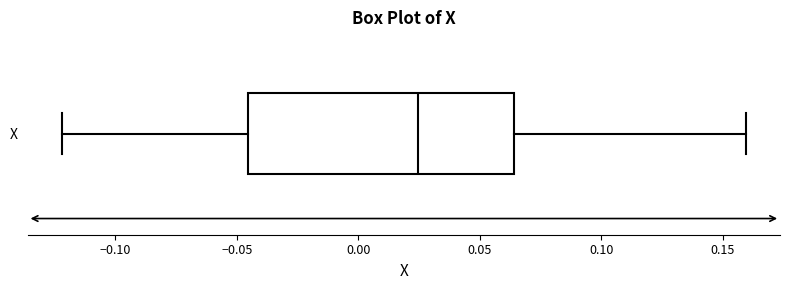

Where is the right edge of the box for X on the x-axis? The values are not printed on the chart, so give them approximately, as read against the axis.

0.065